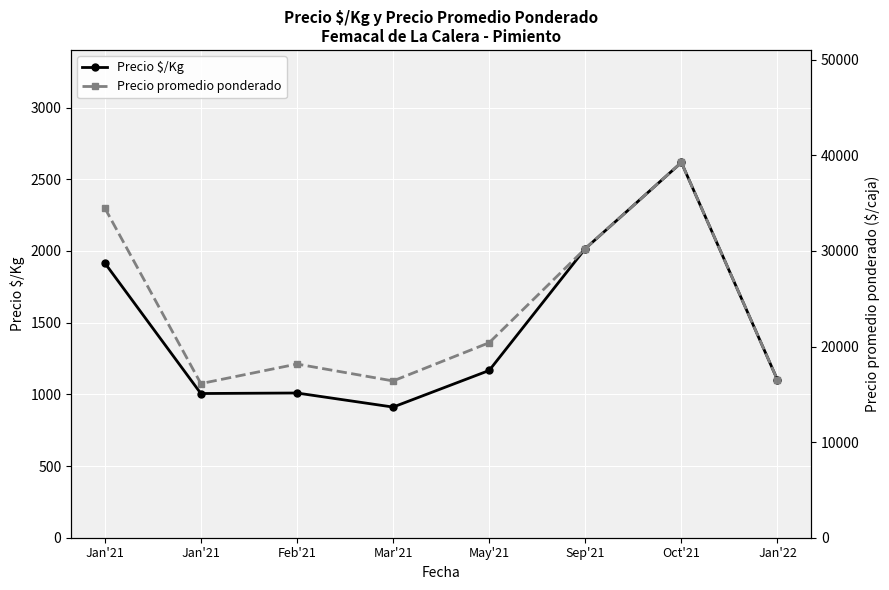

Which series changed the most between Sep'21 and Oct'21?

Precio promedio ponderado